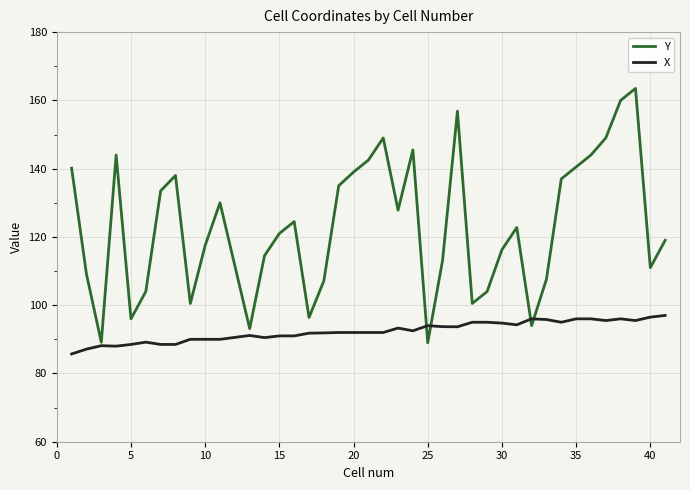

How many series are shown in this chart?

2